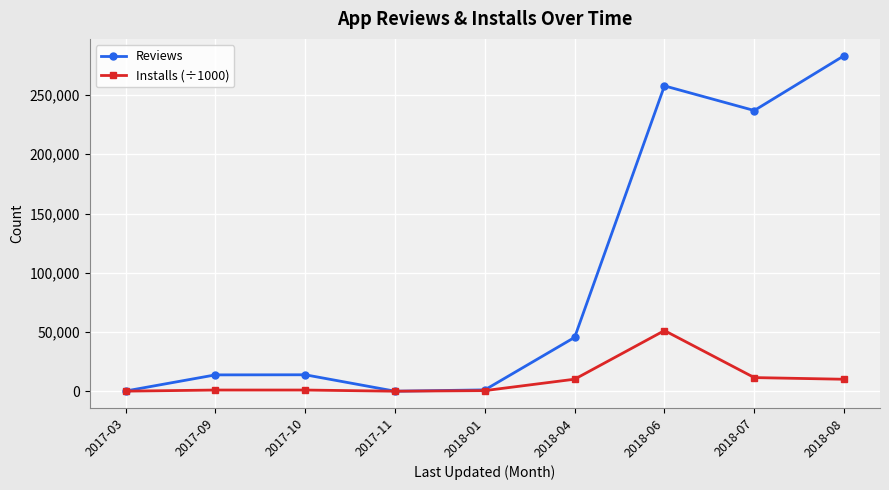

In Reviews, how many points are higher than both neighbors (excluding endpoints)?

2